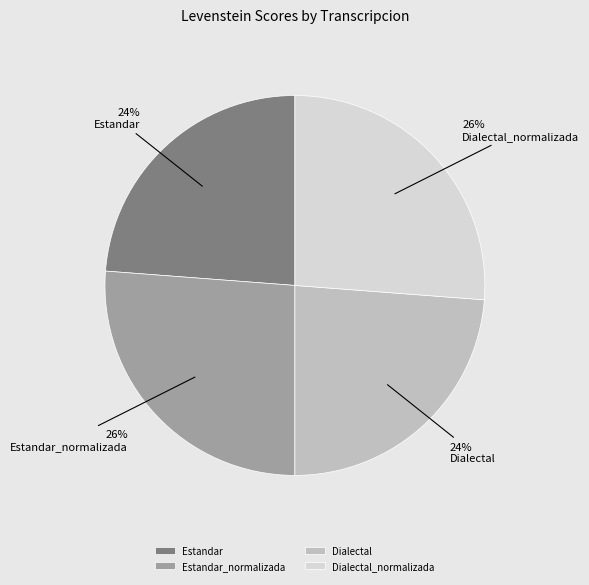

Does Dialectal_normalizada represent more than half of the total?

No